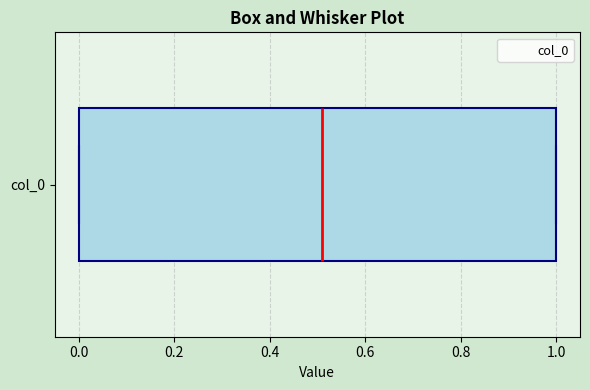

Read this box plot against the x-axis: the position of the median line, the range covered by the box, and the ends of both whiskers. The values are not printed on the chart, so give them approximately, as read against the axis.

median 0.52, box 0.00 to 1.00, whiskers 0.00 to 1.00